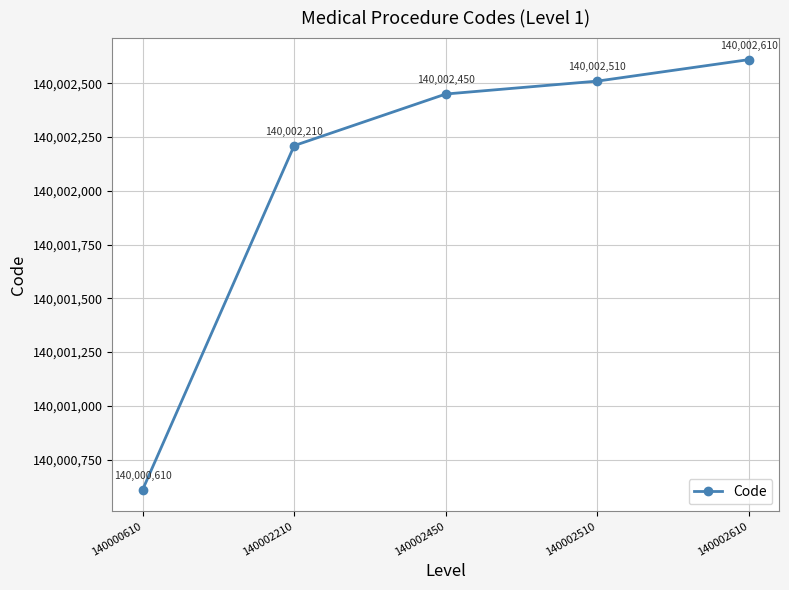

What is the sum of all values?

700010390